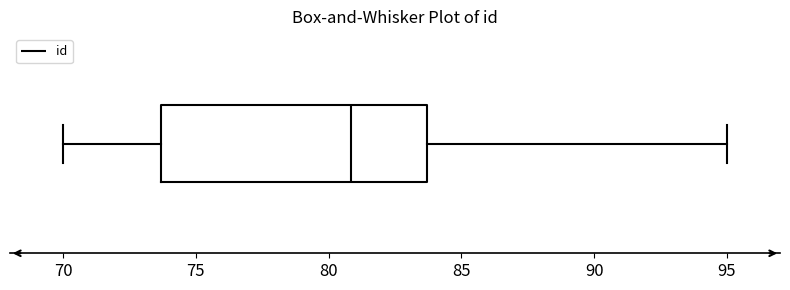

Transcribe this box plot: give where the median line is, the range the box spans, and where the two whiskers end, as read against the x-axis. The values are not printed on the chart, so give them approximately, as read against the axis.

median 81.0, box 73.5 to 83.5, whiskers 70.0 to 95.0